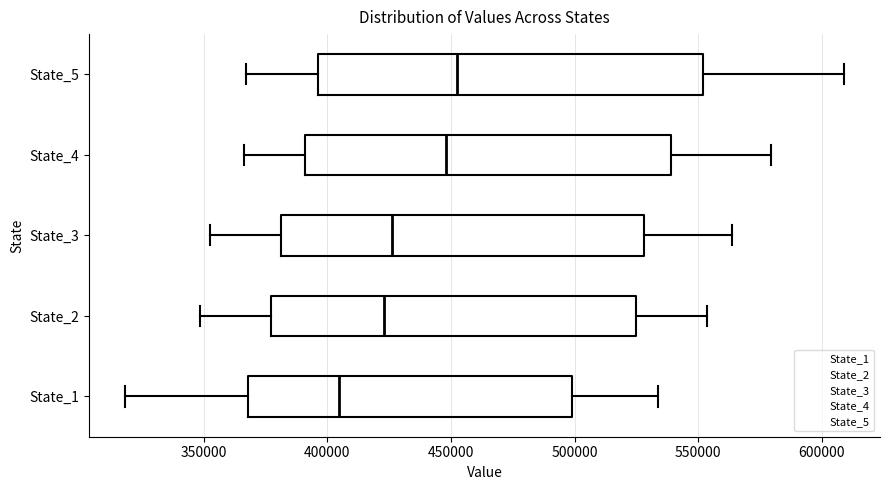

Reading bottom to top, transcribe this box plot: for each box, give where its median line is, the range the box spans, and where its two whiskers end, as read against the x-axis. The values are not printed on the chart, so give them approximately, as read against the axis.

State_1: median 405000, box 370000 to 500000, whiskers 320000 to 535000
State_2: median 425000, box 375000 to 525000, whiskers 350000 to 555000
State_3: median 425000, box 380000 to 530000, whiskers 355000 to 565000
State_4: median 450000, box 390000 to 540000, whiskers 365000 to 580000
State_5: median 450000, box 395000 to 550000, whiskers 365000 to 610000